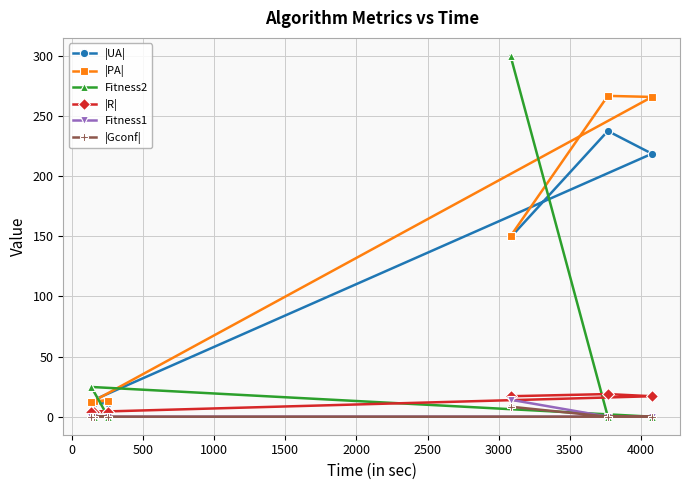

Does the chart have visible grid lines?

Yes